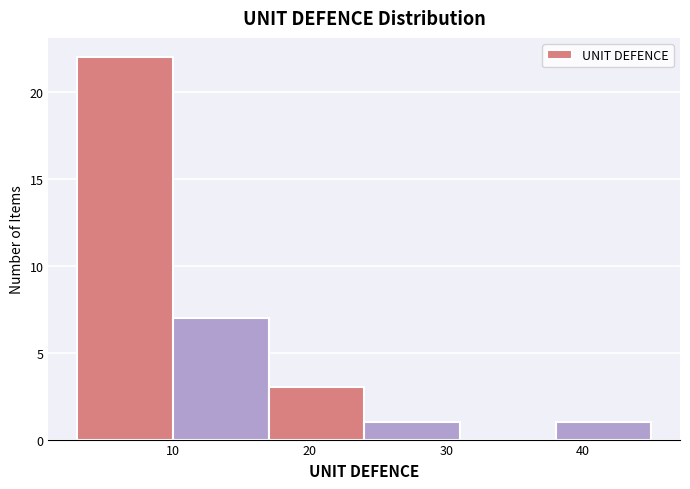

Over which range of the x-axis is the bar tallest?

3 to 10